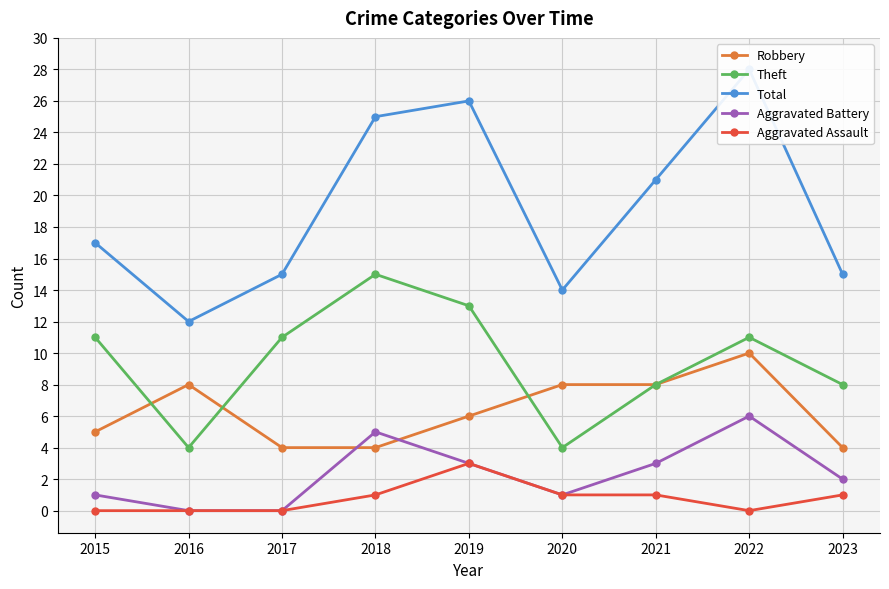

In Aggravated Assault, how many points are higher than both neighbors (excluding endpoints)?

1